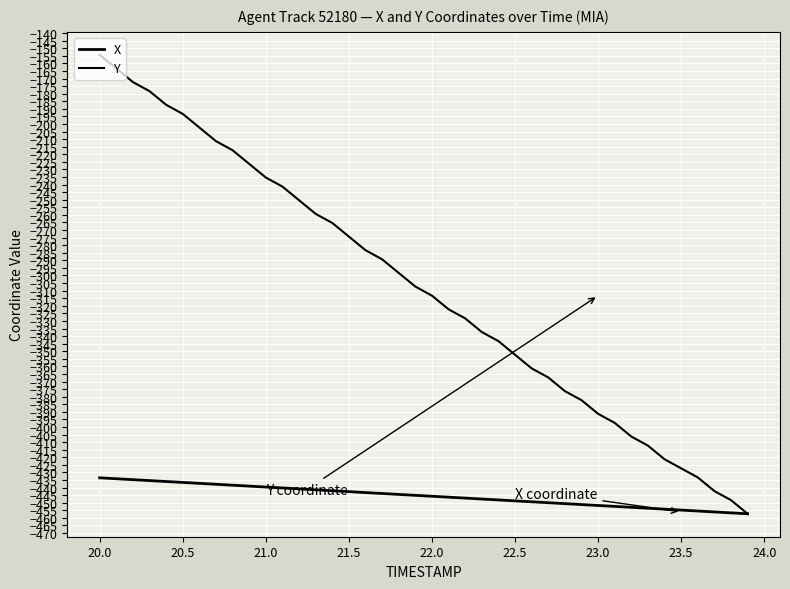

Does the chart display data point markers on the line(s)?

No